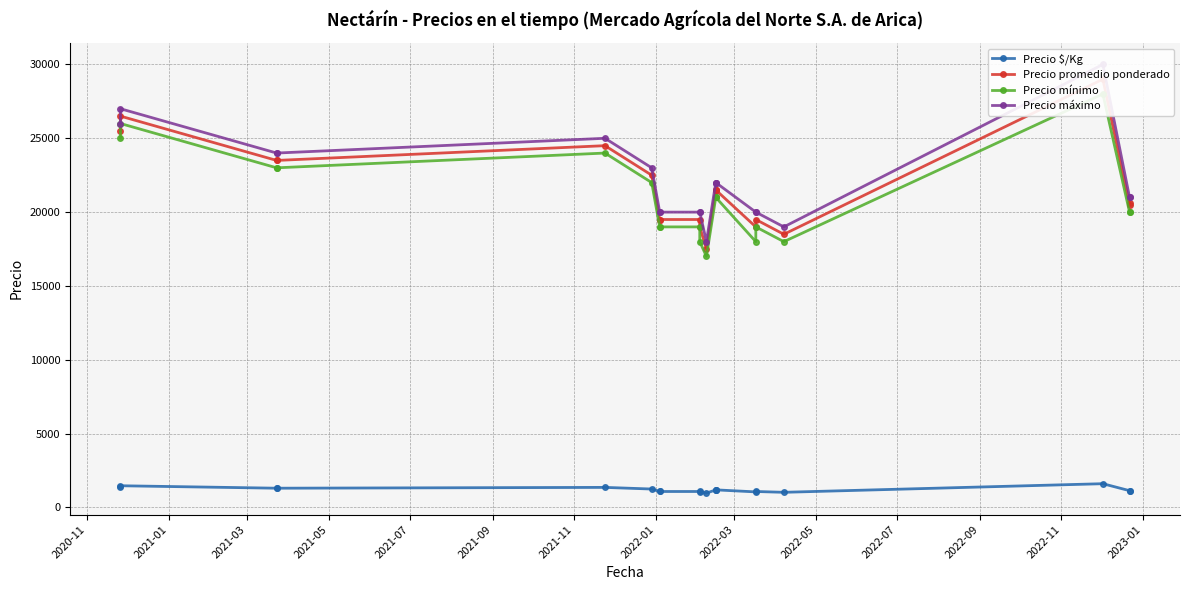

Is the value of Precio $/Kg at 2022-03 greater than the value of Precio mínimo at 2021-05?

No